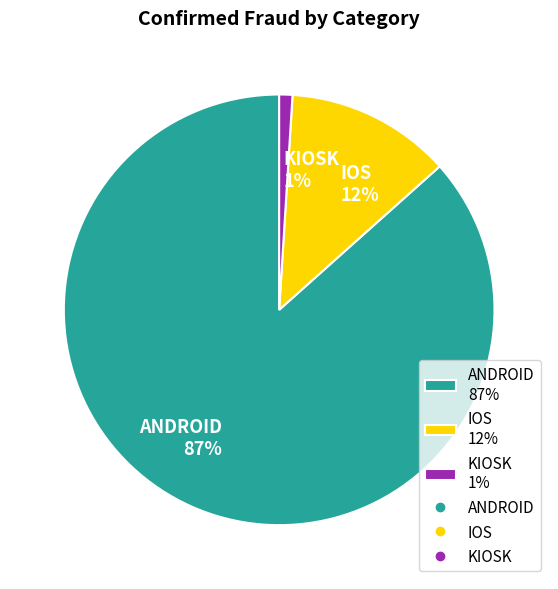

The KIOSK slice represents 11% of the pie. True or false?

False